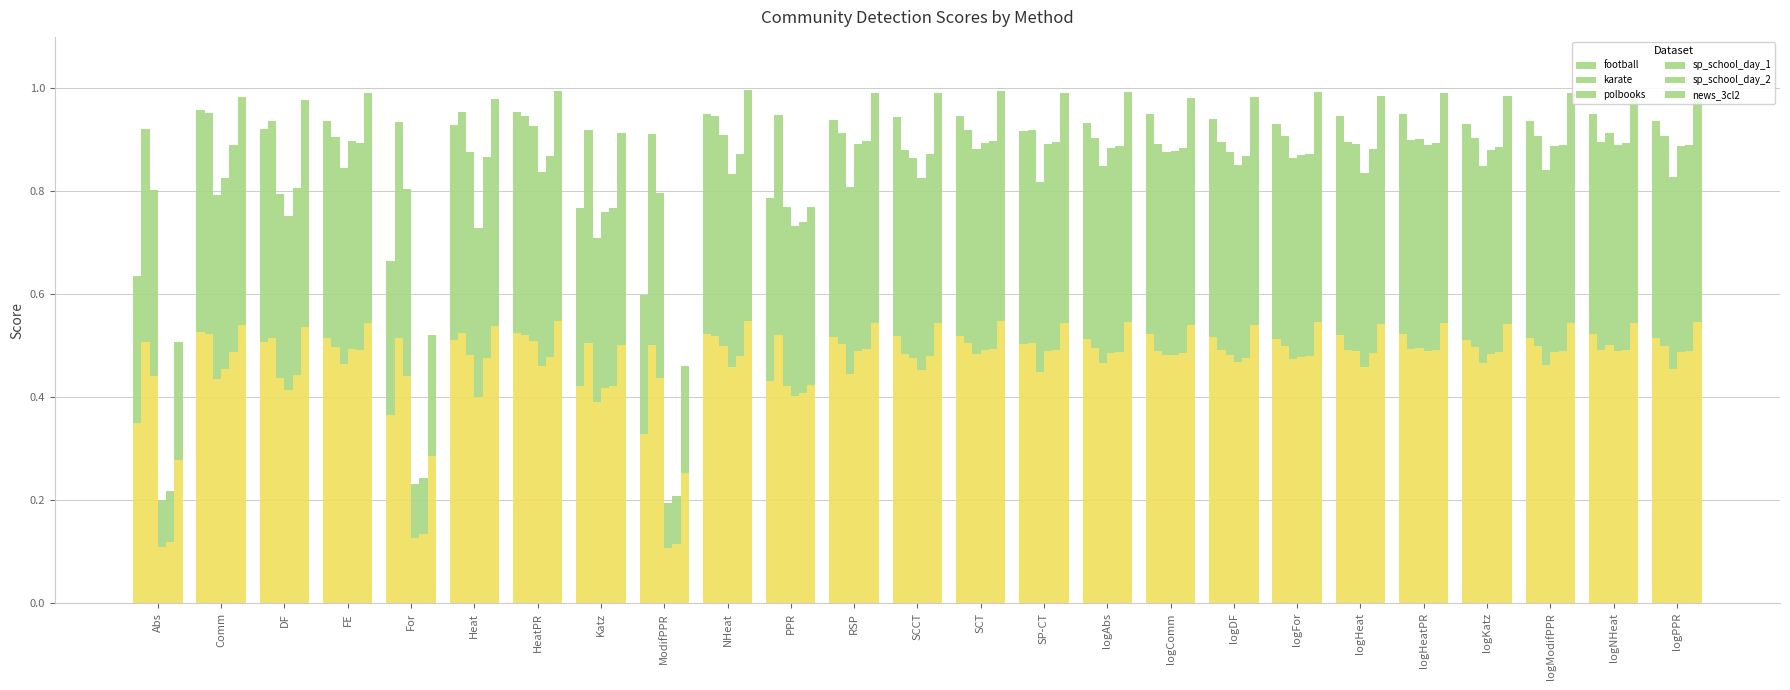

Is it true that karate equals 0.2 at logPPR?

False